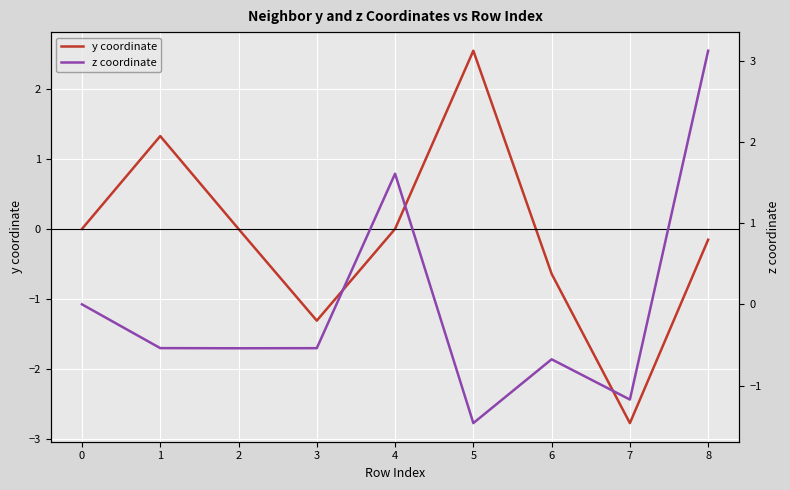

The z coordinate series shows -0.5 at 3. True or false?

True